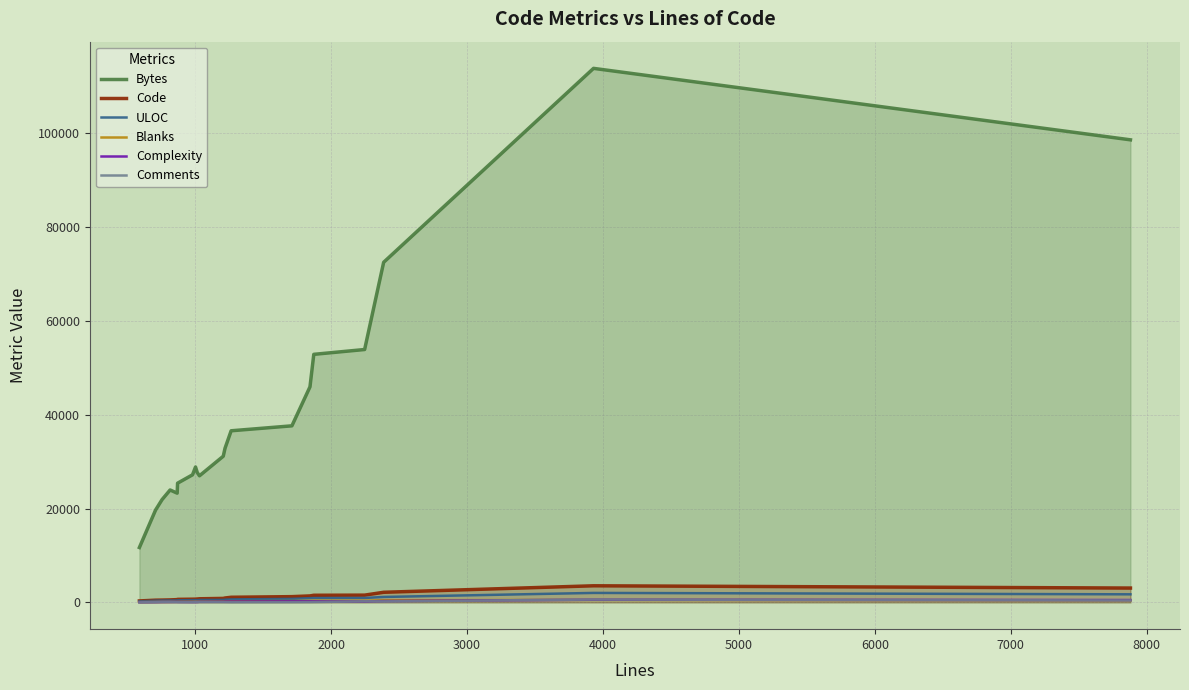

What is the maximum value shown in the chart?

113881.3